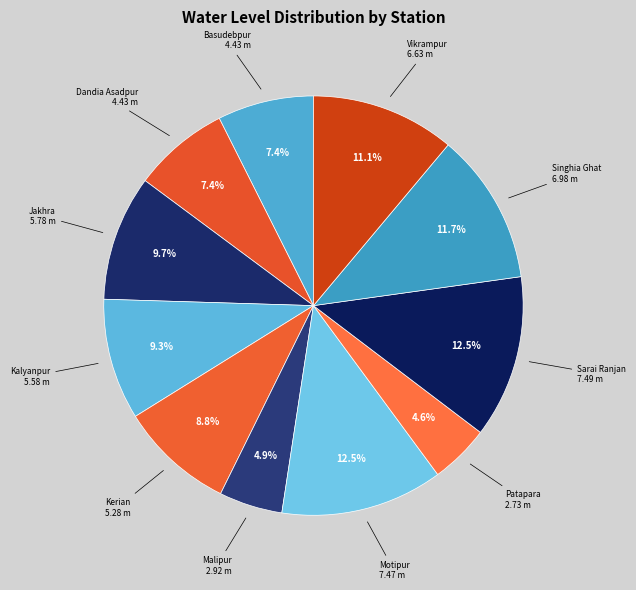

Does any single category account for the majority?

No